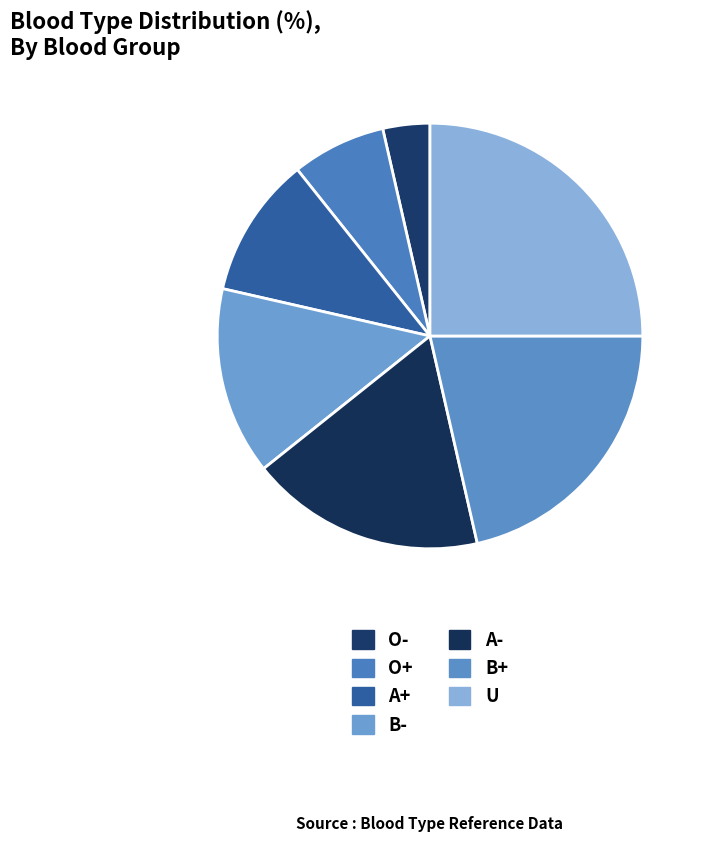

To the nearest percent, what percentage of the pie is A+?

11%